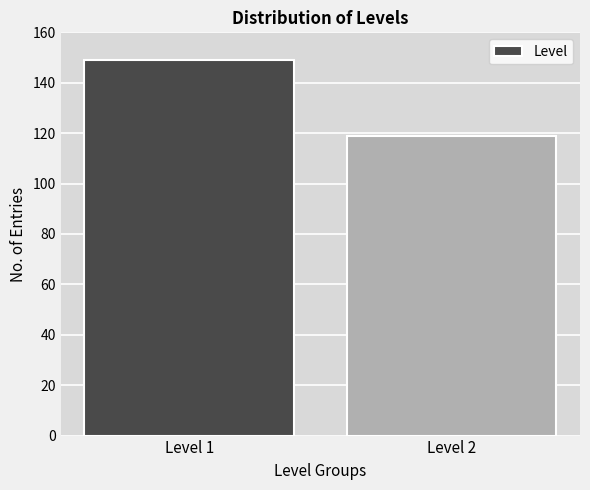

Reading right to left, transcribe all the data shown in this chart.

119	149